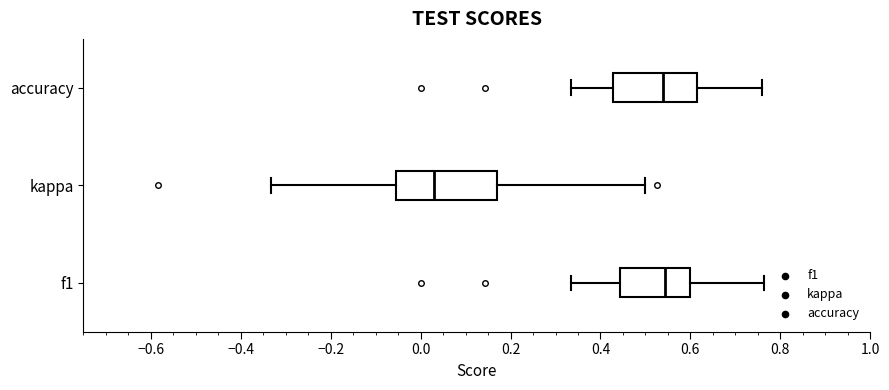

Reading bottom to top, read every box against the x-axis: the position of its median line, the range the box covers, and the ends of its whiskers. The values are not printed on the chart, so give them approximately, as read against the axis.

f1: median 0.54, box 0.44 to 0.60, whiskers 0.34 to 0.76
kappa: median 0.02, box -0.06 to 0.16, whiskers -0.34 to 0.50
accuracy: median 0.54, box 0.42 to 0.62, whiskers 0.34 to 0.76